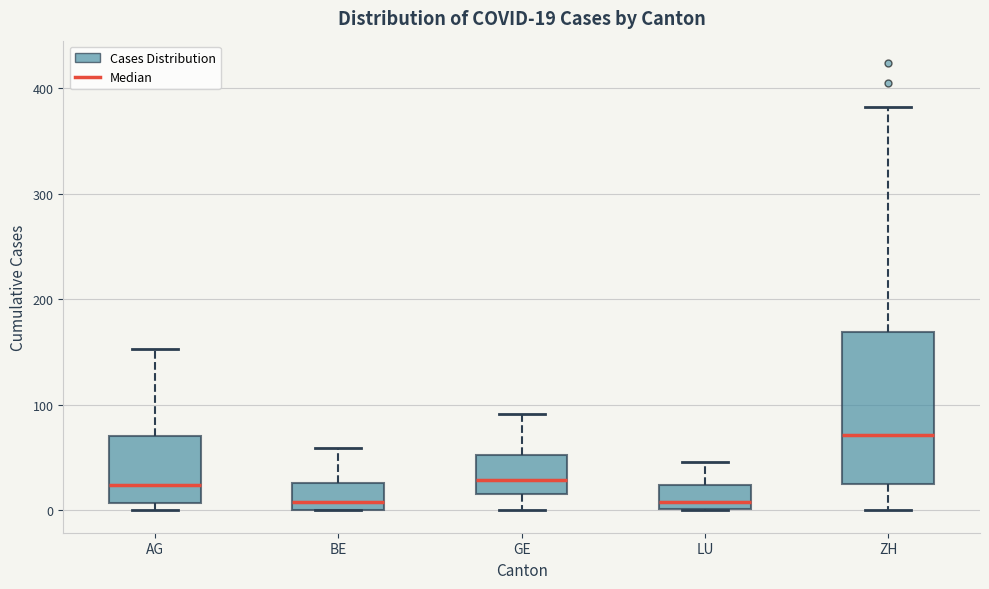

Which box has the highest median line?

ZH